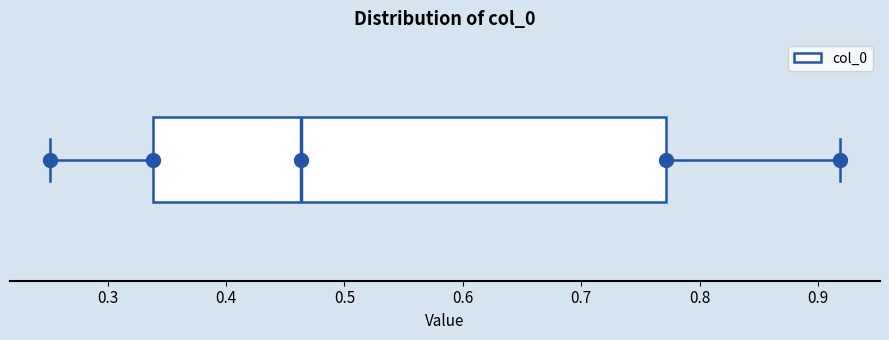

Read this box plot against the x-axis: the position of the median line, the range covered by the box, and the ends of both whiskers. The values are not printed on the chart, so give them approximately, as read against the axis.

median 0.46, box 0.34 to 0.77, whiskers 0.25 to 0.92